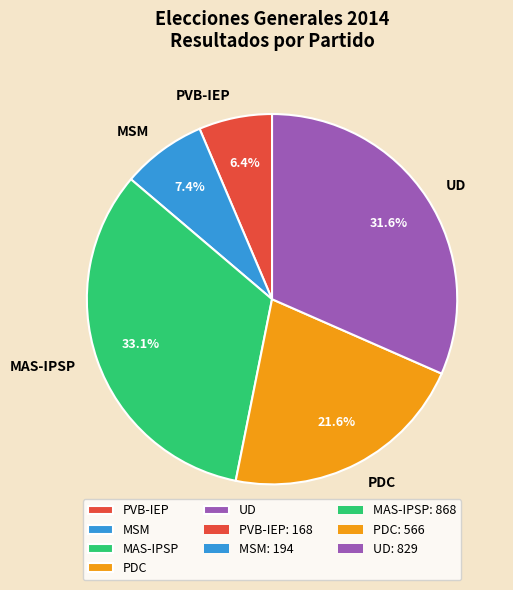

The UD slice represents 32% of the pie. True or false?

True